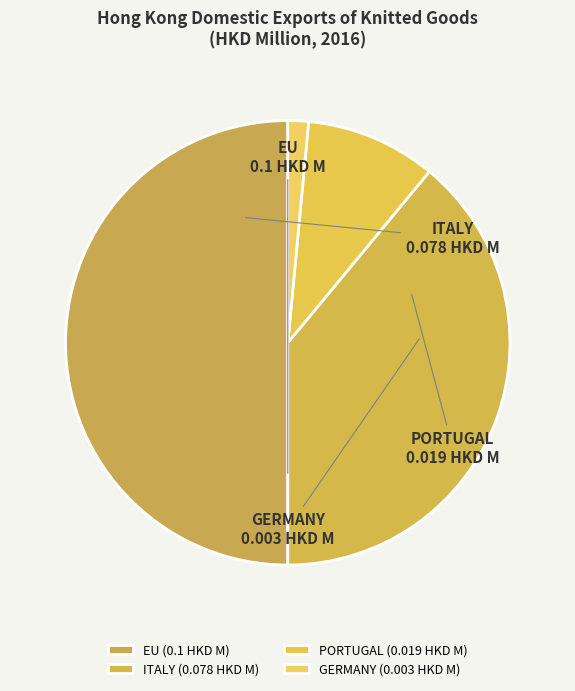

Rank the categories by value from highest to lowest.

EU, ITALY, PORTUGAL, GERMANY